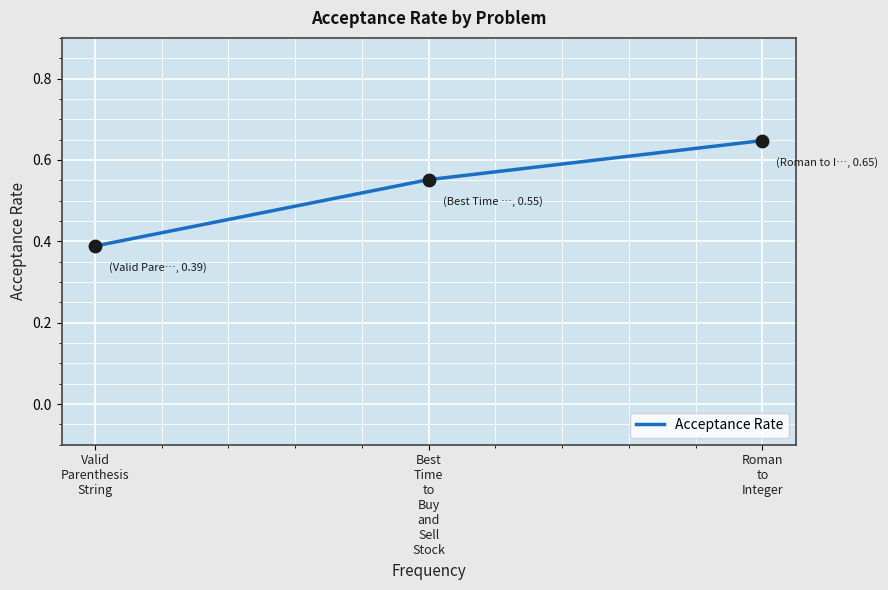

What is the change in value from Valid
Parenthesis
String to Roman
to
Integer?

+0.3